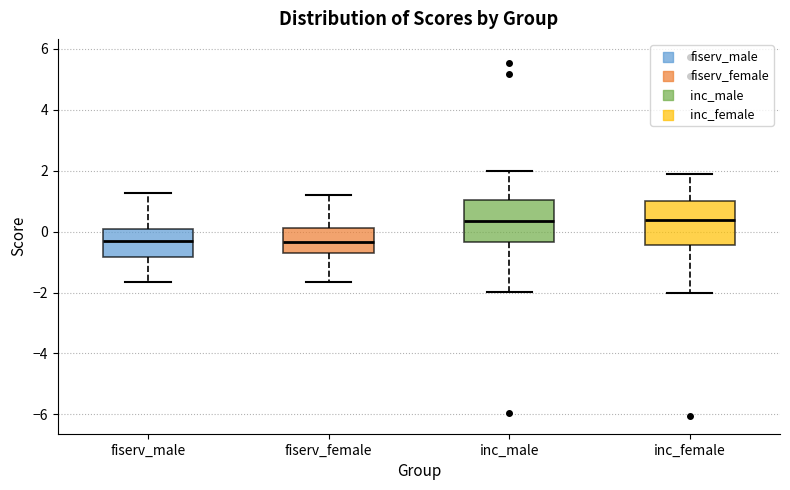

Where does the upper whisker of the box for fiserv_male end on the y-axis? The values are not printed on the chart, so give them approximately, as read against the axis.

1.2